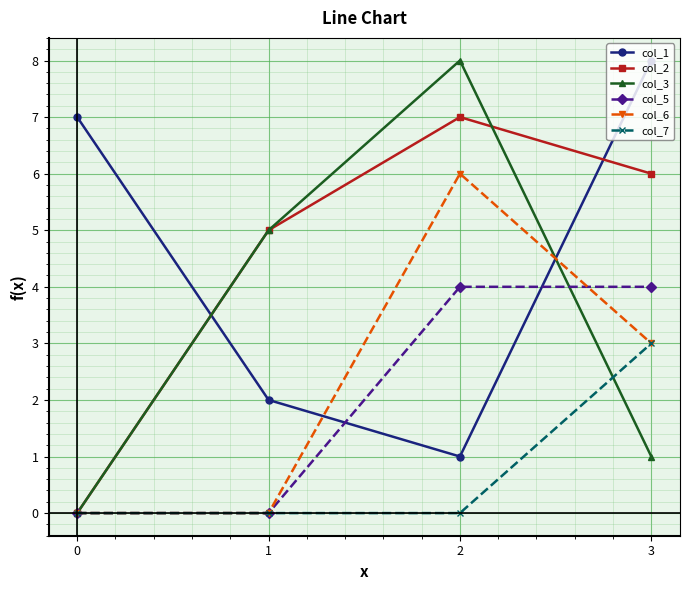

What is the sum of all col_5 values?

8